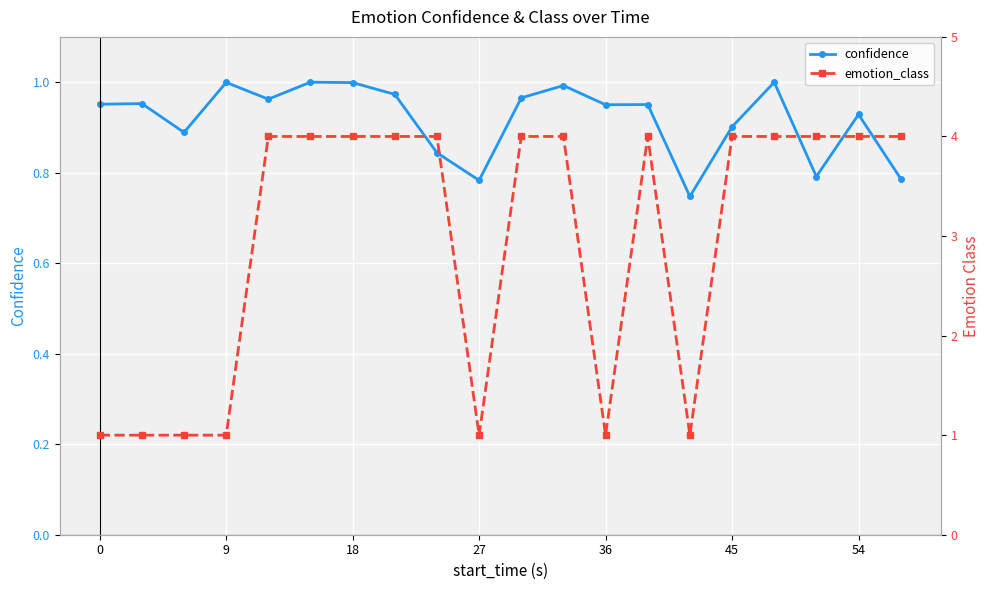

What is the minimum value shown in the chart?

0.7